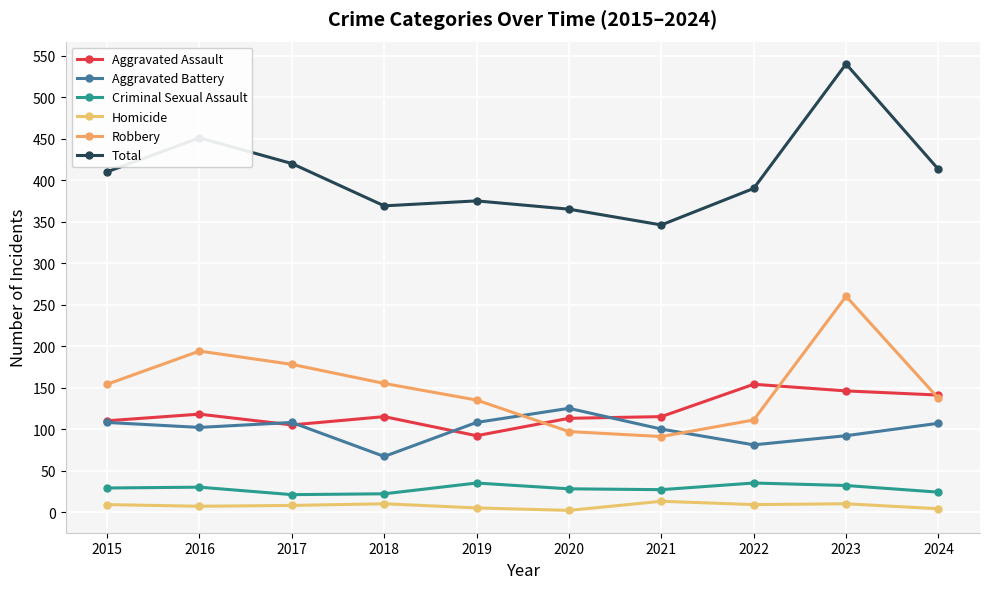

Does the chart display data point markers on the line(s)?

Yes